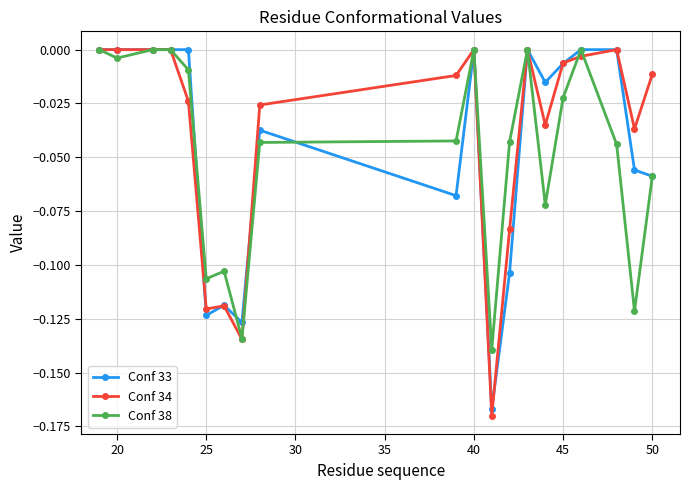

True or false: Conf 33 has more than 0 interior local peaks.

True